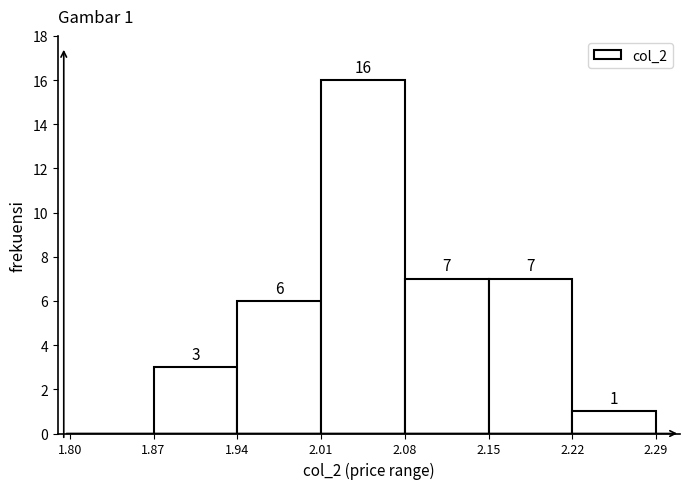

Over which range of the x-axis is the bar tallest?

2.01 to 2.08